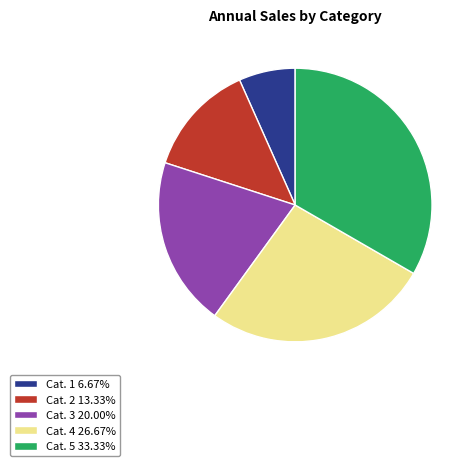

Is the sum of Cat. 4 26.67% and Cat. 1 6.67% greater than half?

No